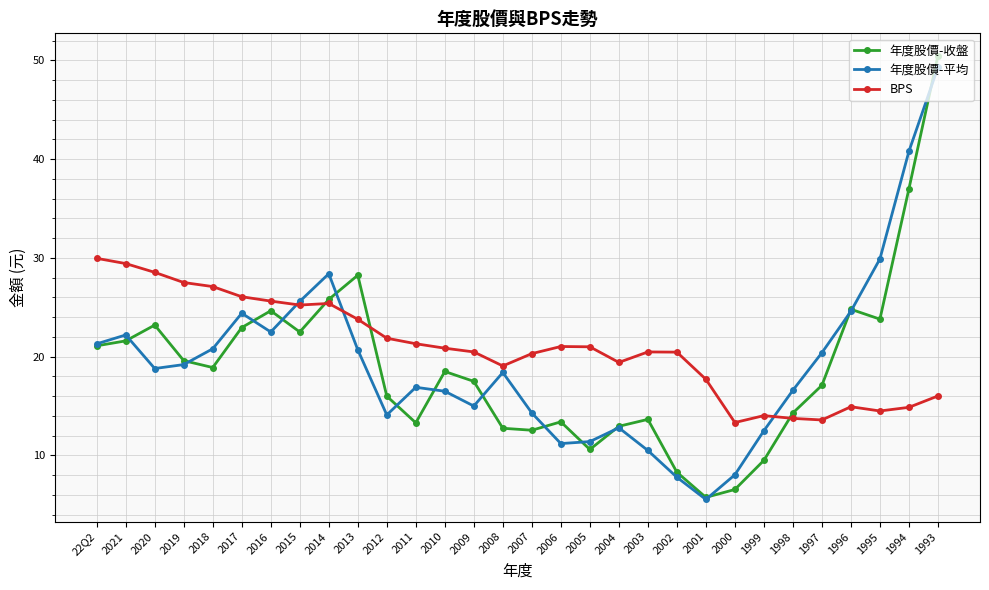

Count the number of categories in the chart.

30